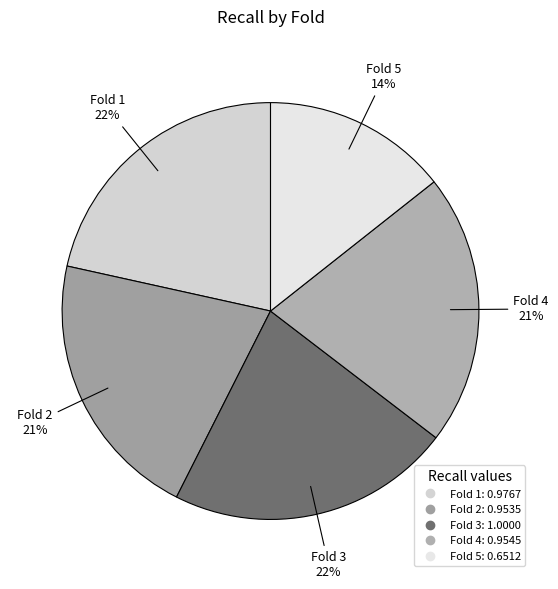

Between Fold 4 and Fold 3, which is larger?

Fold 3